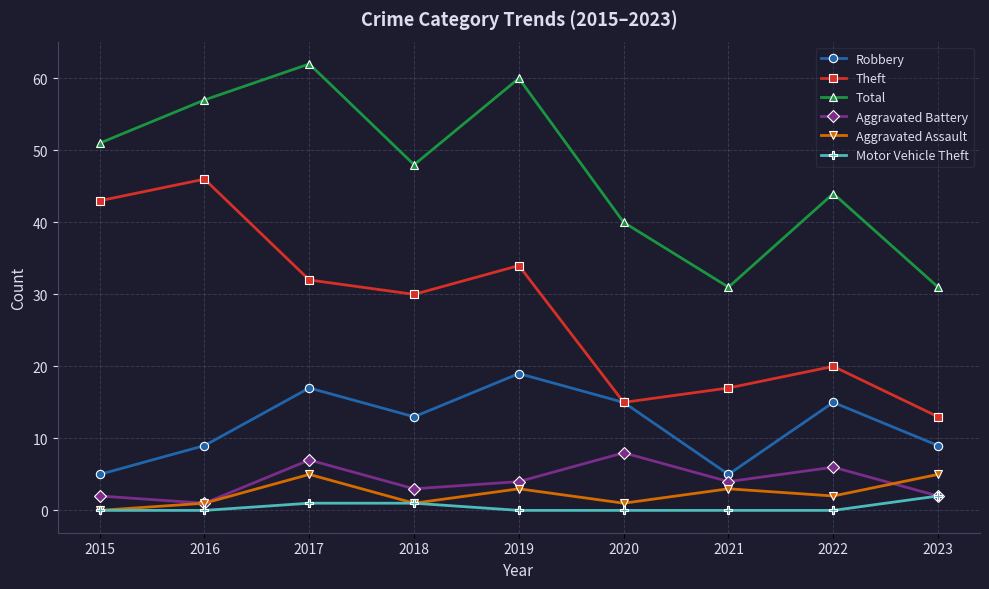

Reading left to right, list all the values displayed in this chart.

Robbery: 2015=5	2016=9	2017=17	2018=13	2019=19	2020=15	2021=5	2022=15	2023=9
Theft: 2015=43	2016=46	2017=32	2018=30	2019=34	2020=15	2021=17	2022=20	2023=13
Total: 2015=51	2016=57	2017=62	2018=48	2019=60	2020=40	2021=31	2022=44	2023=31
Aggravated Battery: 2015=2	2016=1	2017=7	2018=3	2019=4	2020=8	2021=4	2022=6	2023=2
Aggravated Assault: 2015=0	2016=1	2017=5	2018=1	2019=3	2020=1	2021=3	2022=2	2023=5
Motor Vehicle Theft: 2015=0	2016=0	2017=1	2018=1	2019=0	2020=0	2021=0	2022=0	2023=2